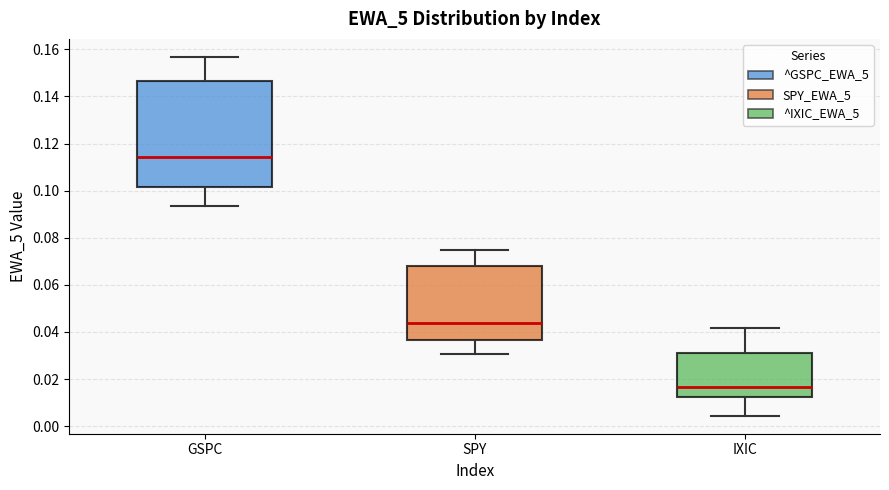

Comparing the boxes themselves (not the whiskers), which one is the tallest?

GSPC